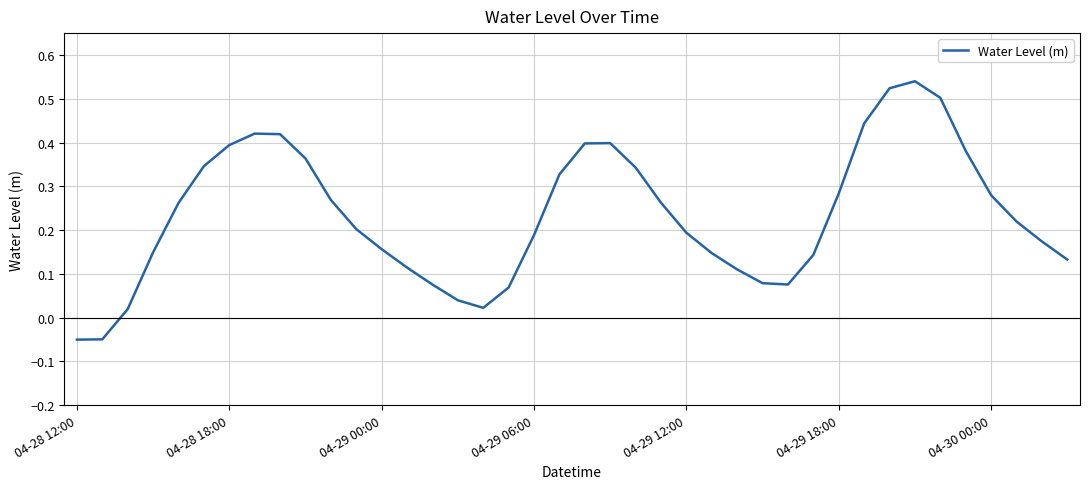

How many lines are shown in the chart?

1